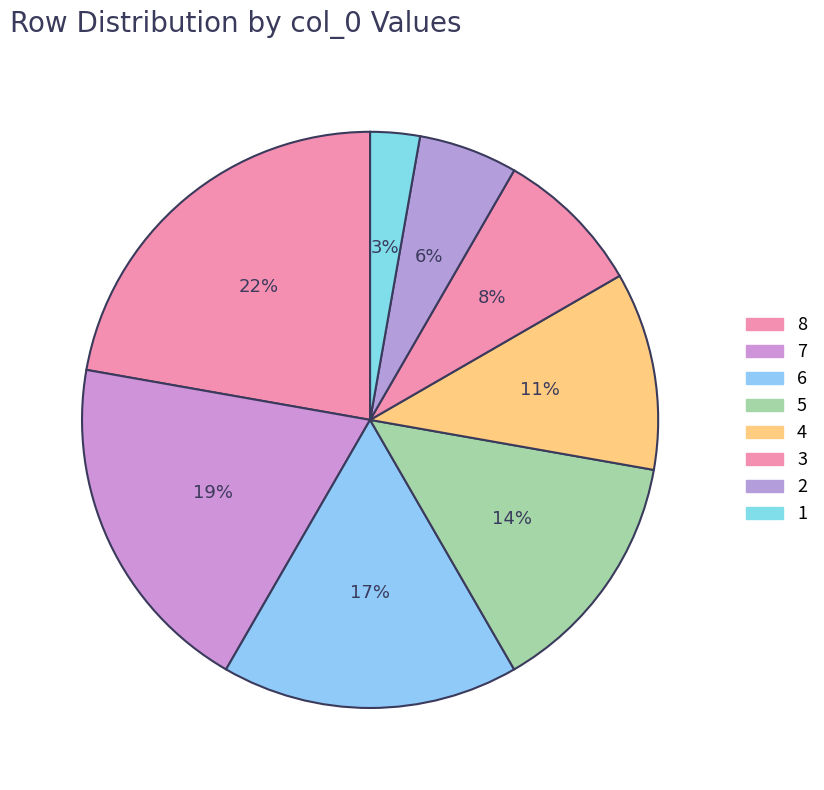

Rank the categories by value from lowest to highest.

1, 2, 3, 4, 5, 6, 7, 8